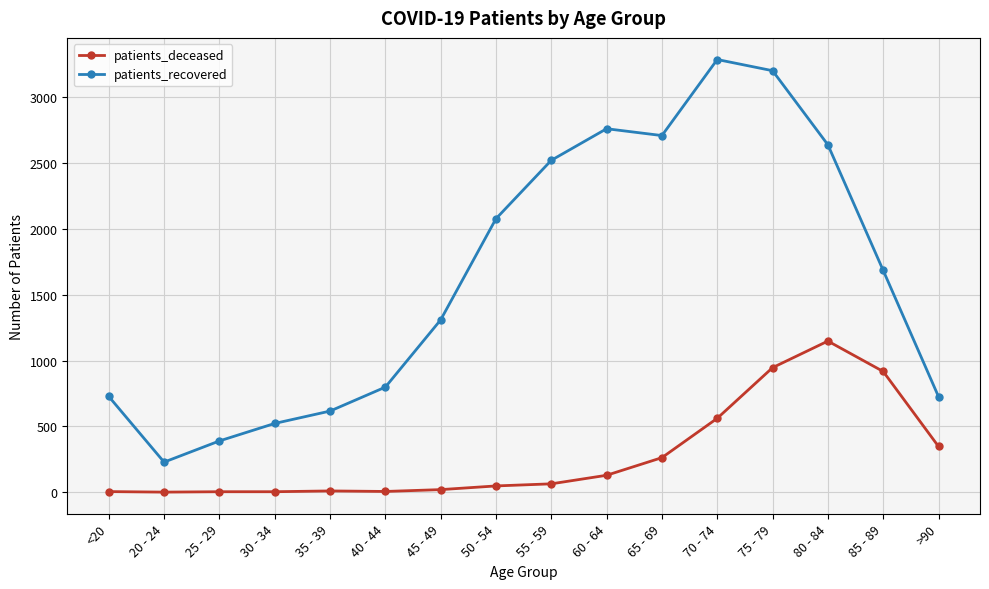

Where does the patients_recovered series first go above 1685?

50 - 54